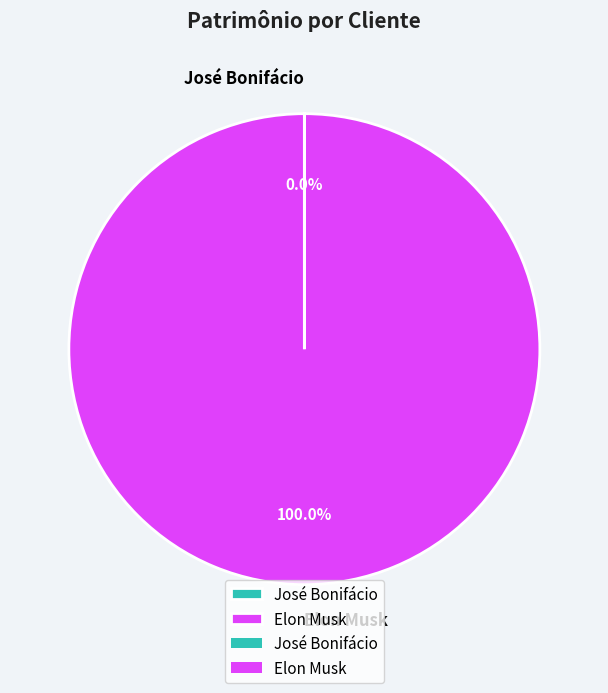

Is there a majority slice in this chart?

Yes